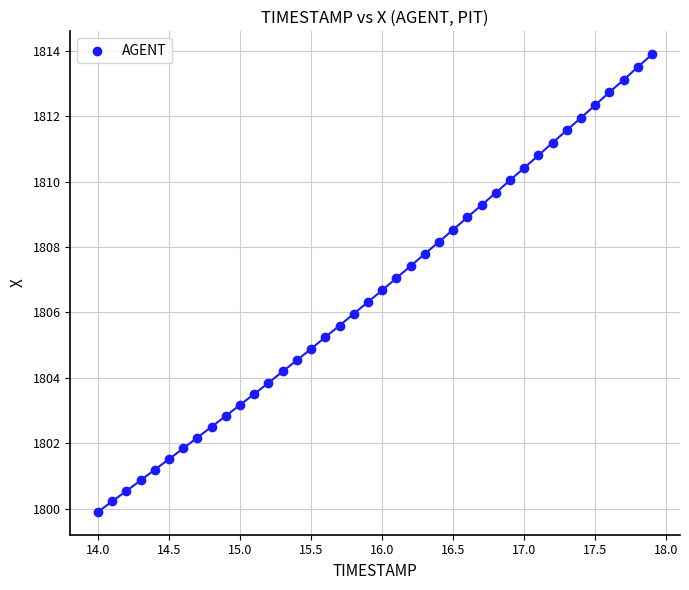

What is the range of Y values (max minus min)?

14.0